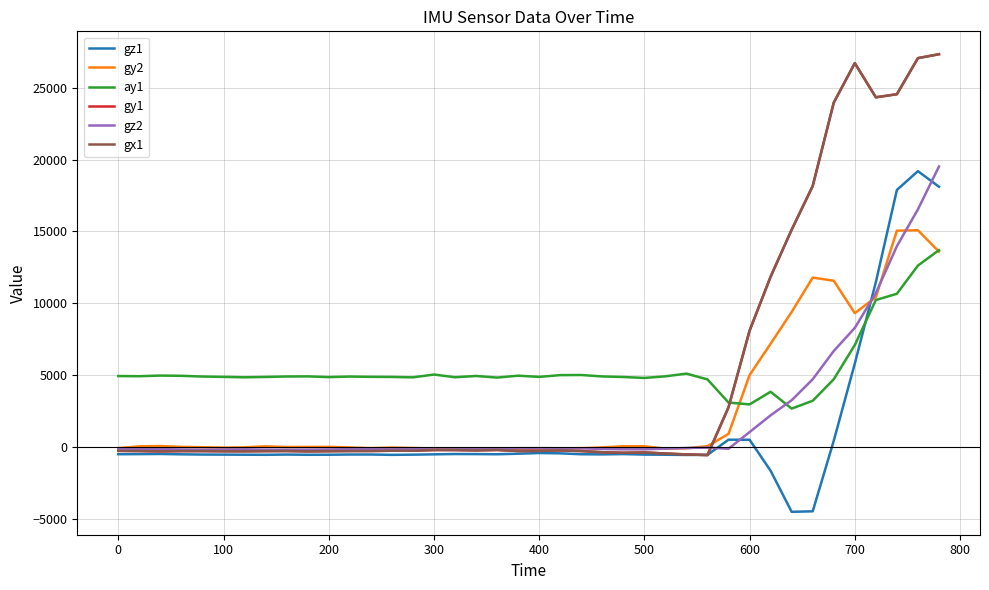

Does the chart have visible grid lines?

Yes